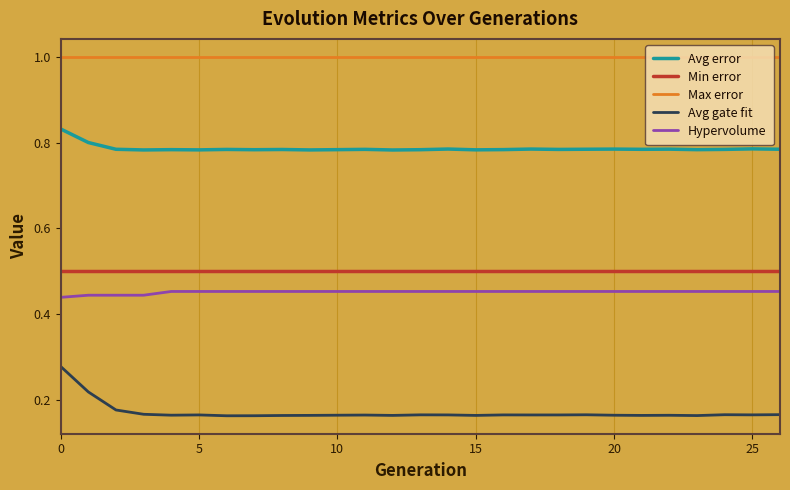

Is this an area chart (filled region under the line)?

No